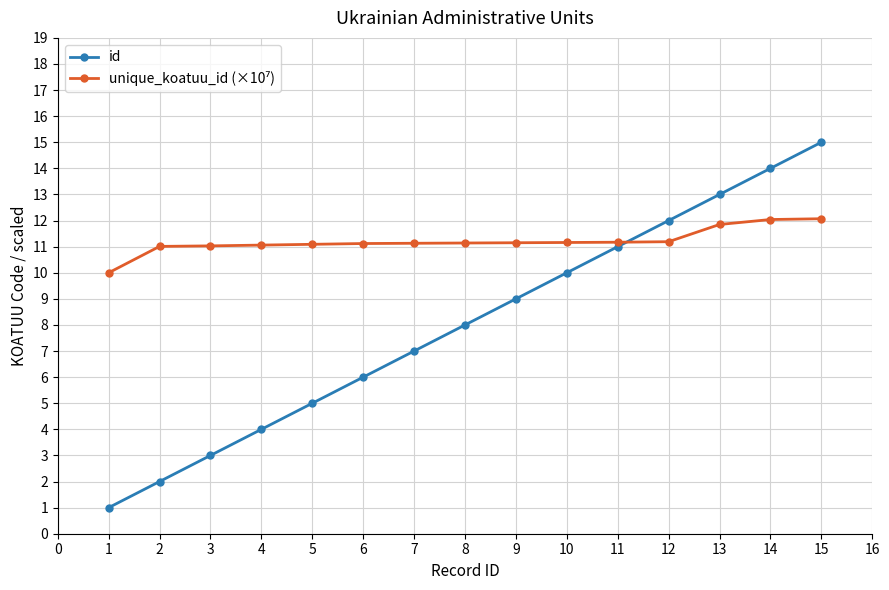

List the labels in order of id value, largest first.

15, 14, 13, 12, 11, 10, 9, 8, 7, 6, 5, 4, 3, 2, 1